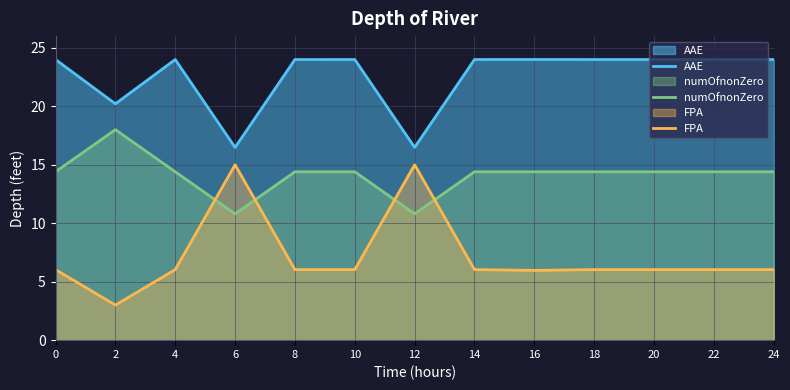

What is the value of the AAE point at the 7th from the left?

16.5